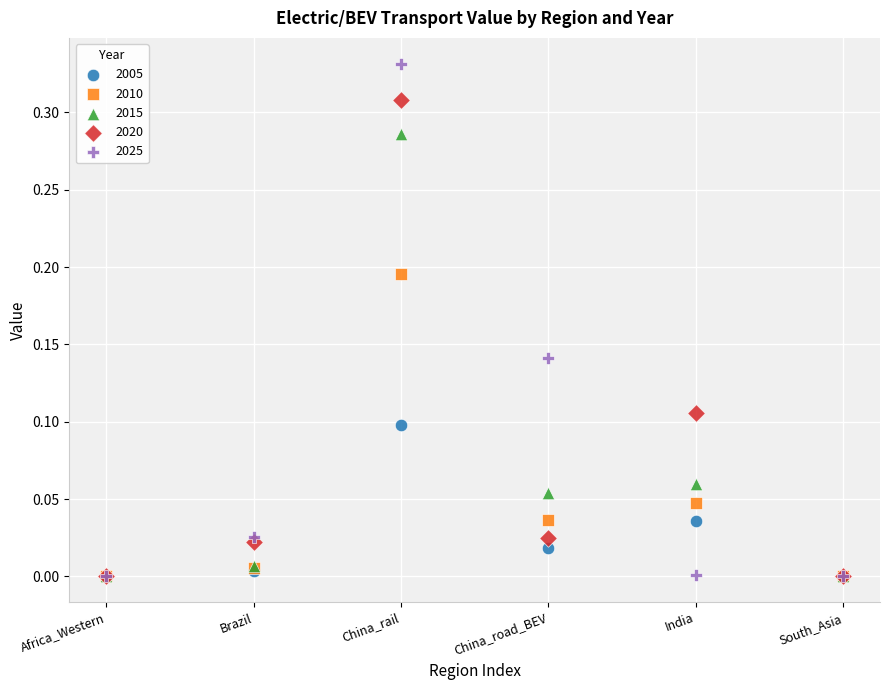

What are all the series names shown in the legend?

2005, 2010, 2015, 2020, 2025